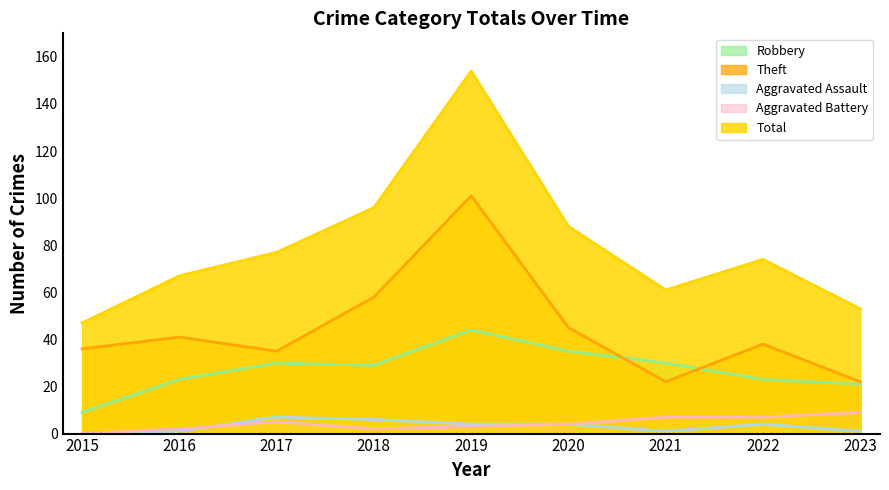

In Robbery, how many points are lower than both neighbors (excluding endpoints)?

1